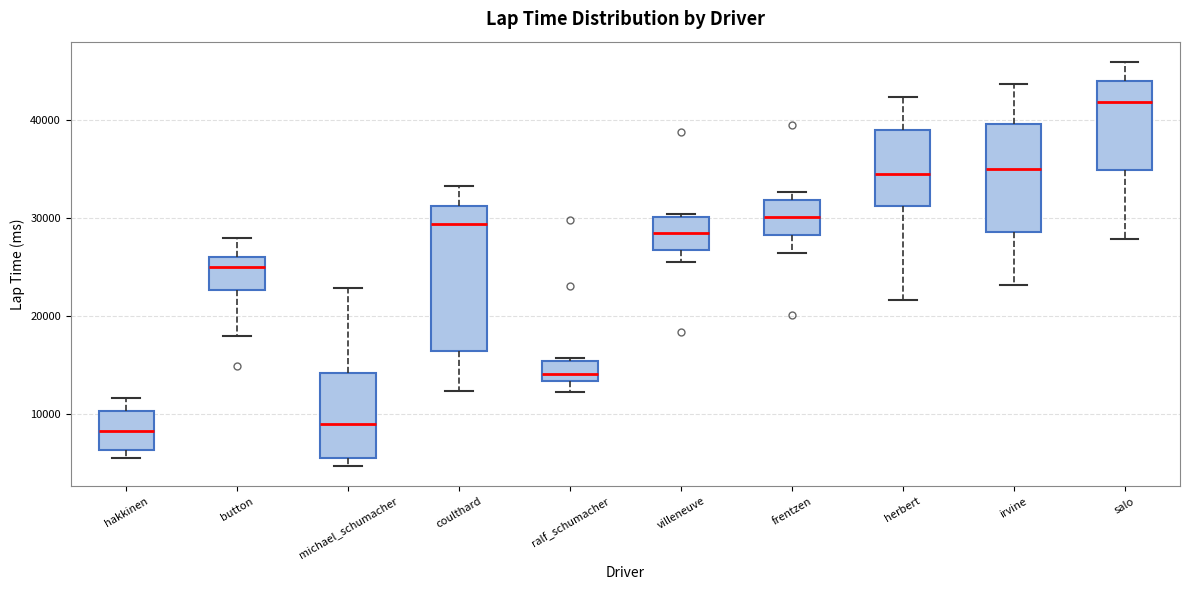

Which box is the tallest, from its lower edge to its upper edge?

coulthard